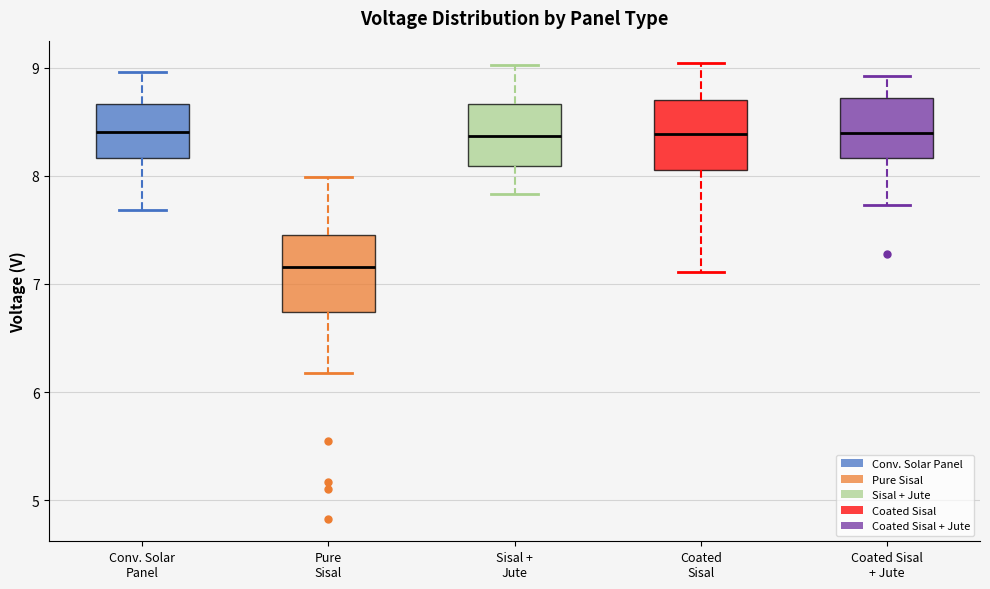

Where does the lower whisker of the box for Conv. Solar Panel end on the y-axis? The values are not printed on the chart, so give them approximately, as read against the axis.

7.7